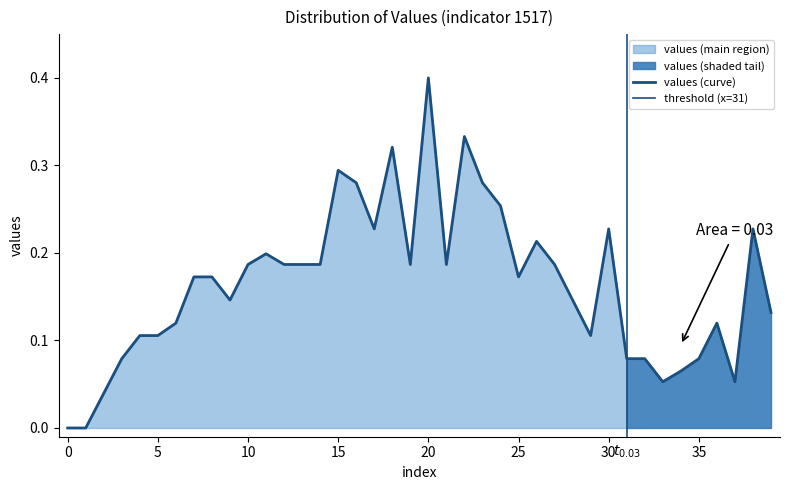

Is it true that the value at 7 is 0.2?

True